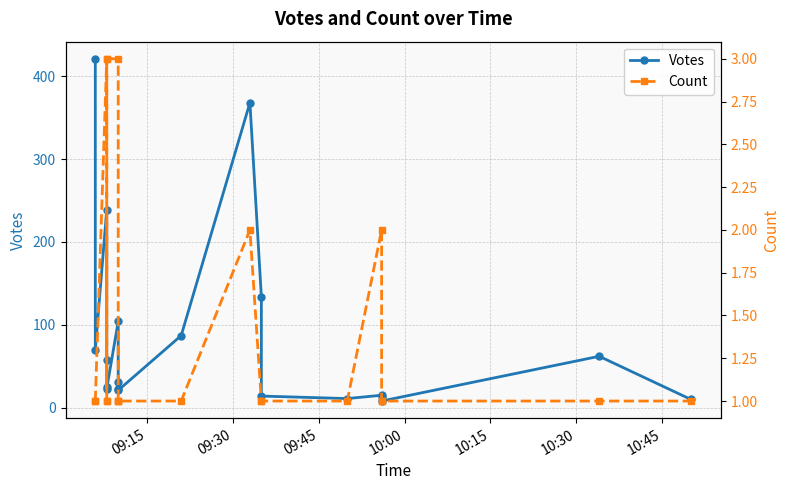

What is the smallest value displayed?

1